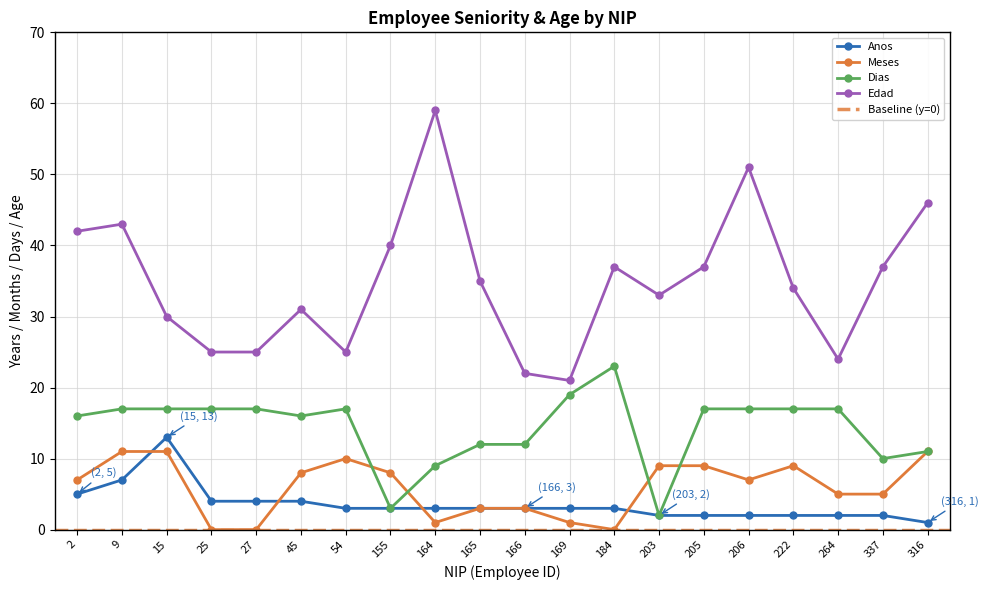

What is the difference between the Edad values at 205 and 27?

12